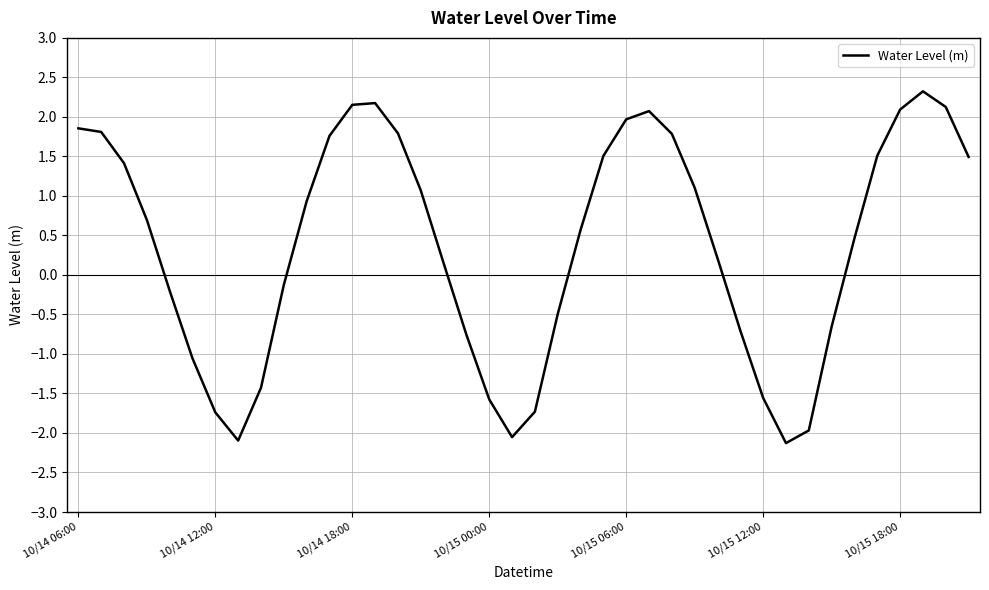

What is the minimum value shown in the chart?

-2.1